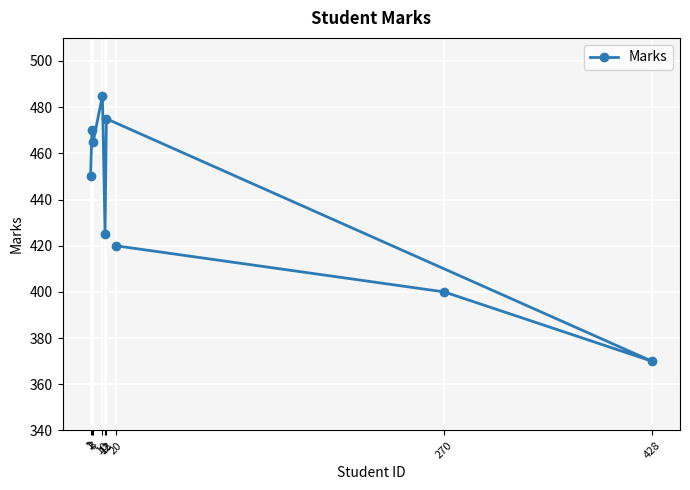

Between 10 and 270, which is larger?

10